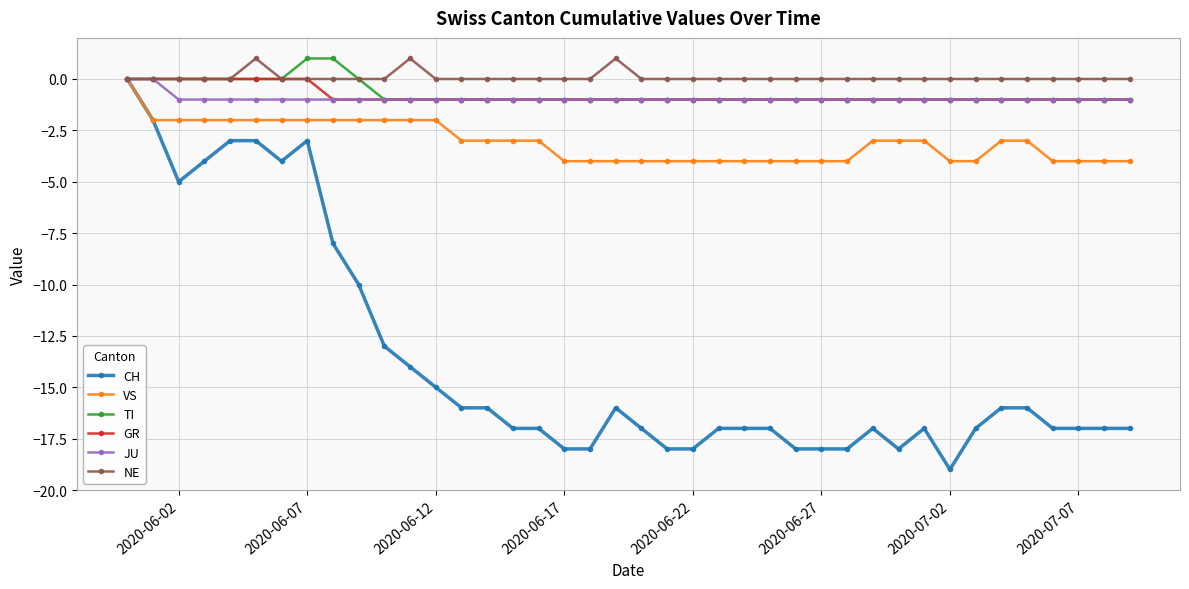

Which series has the largest range (max minus min)?

CH